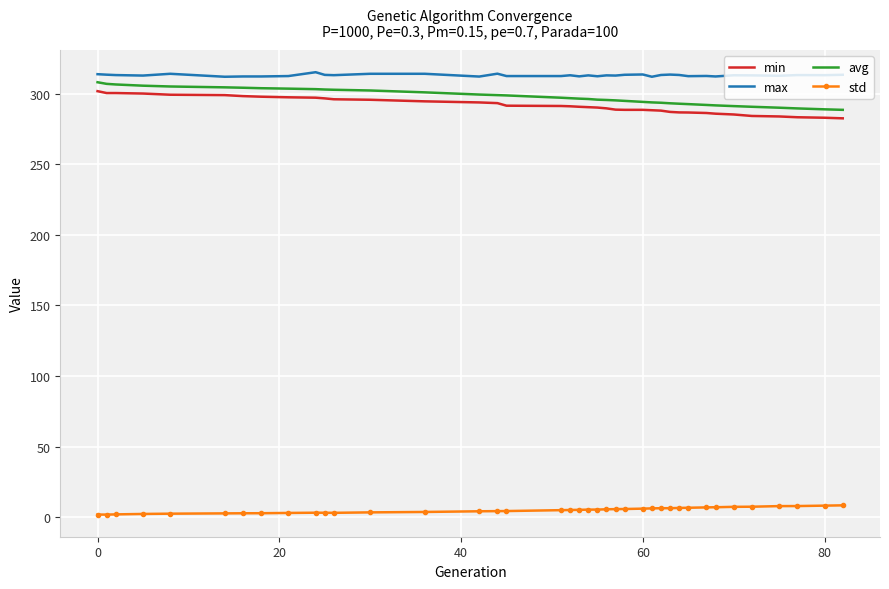

True or false: avg and std cross at least once.

False